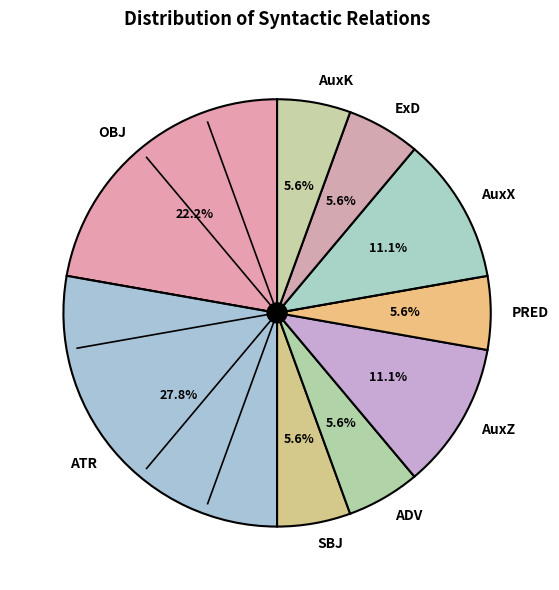

Count the number of slices in the pie.

9